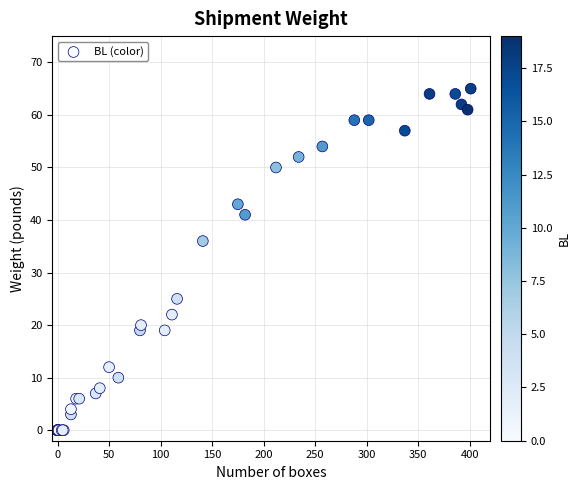

What Y value in the scatter plot is closest to 32?

36